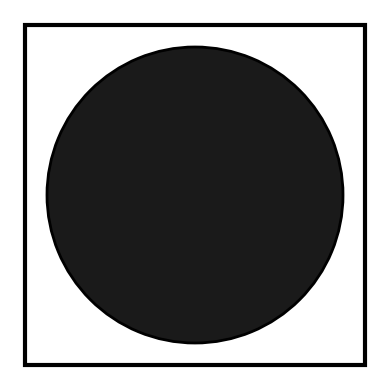

Does any single category account for the majority?

Yes